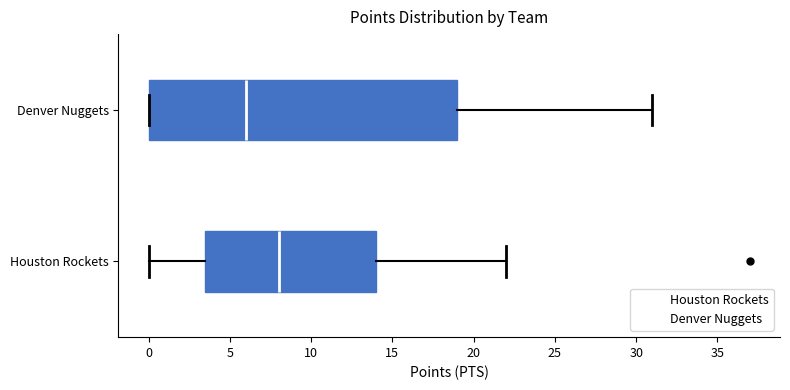

Which box has the furthest to the left median line?

Denver Nuggets